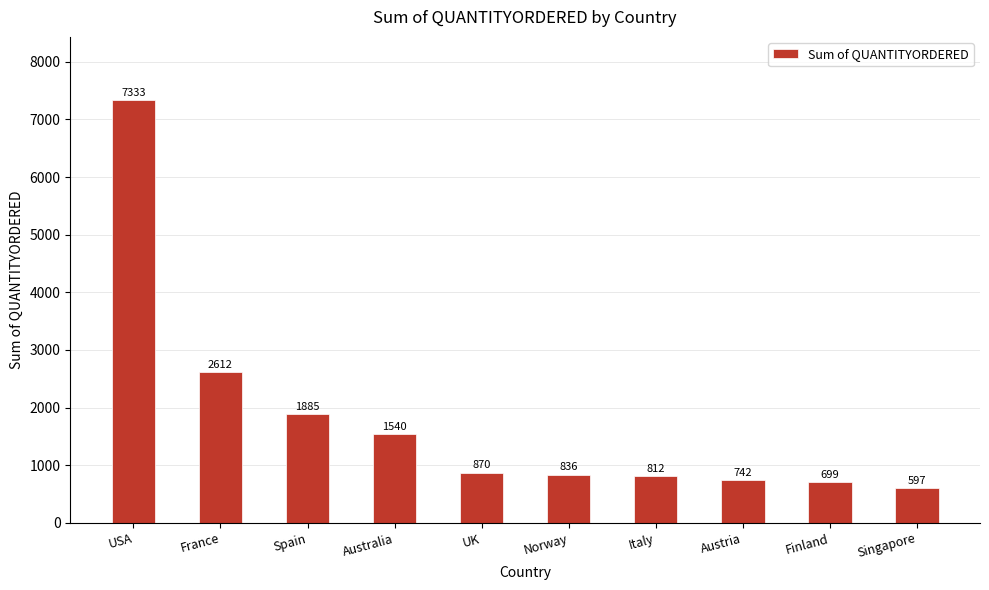

The value at USA is 7333. True or false?

True